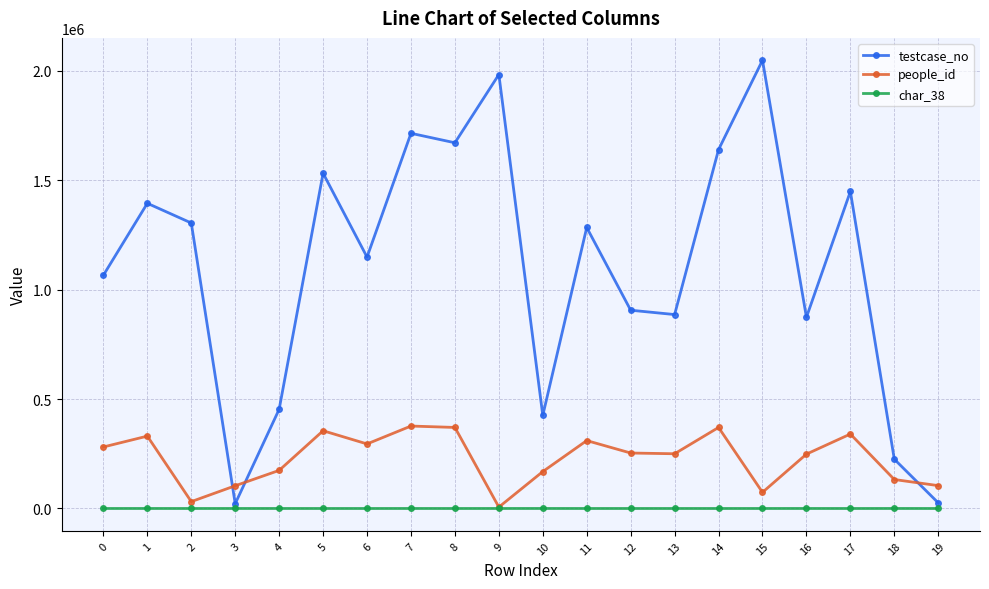

At 8, list the series in order from largest to smallest.

testcase_no, people_id, char_38